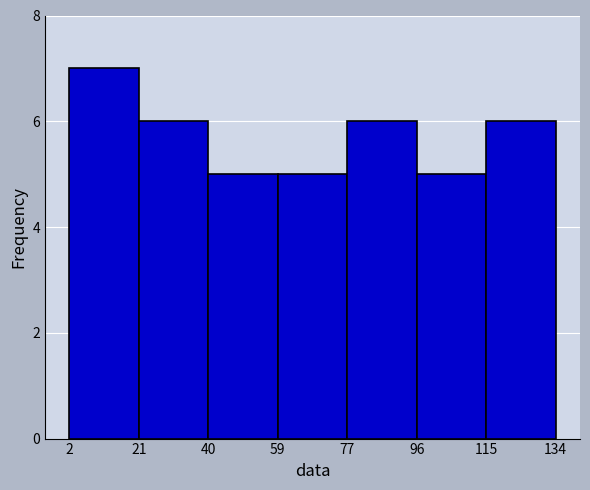

How tall is the bar that spans 77 to 96 on the x-axis? The values are not printed on the chart, so give them approximately, as read against the axis.

6